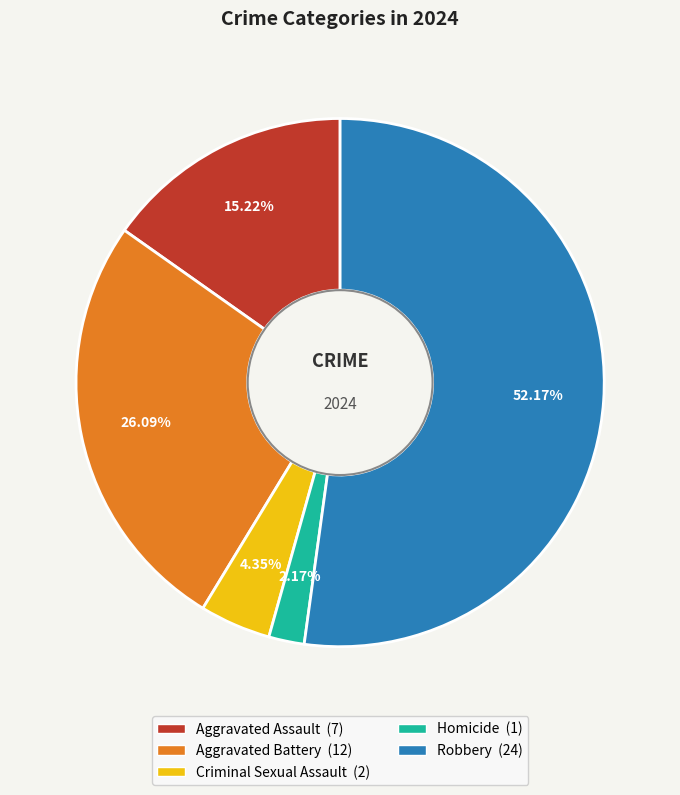

The Homicide slice represents 11% of the pie. True or false?

False